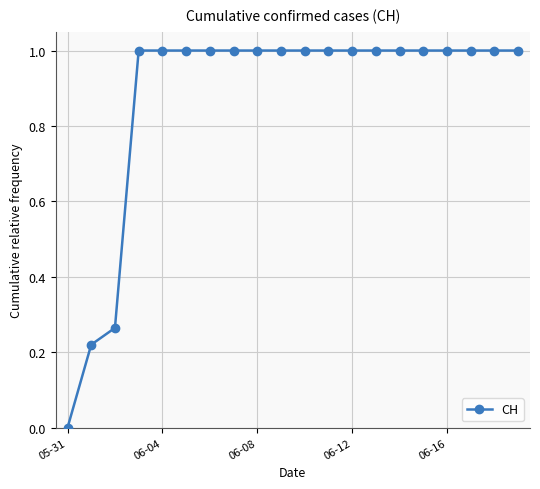

What is the maximum value shown in the chart?

1.0